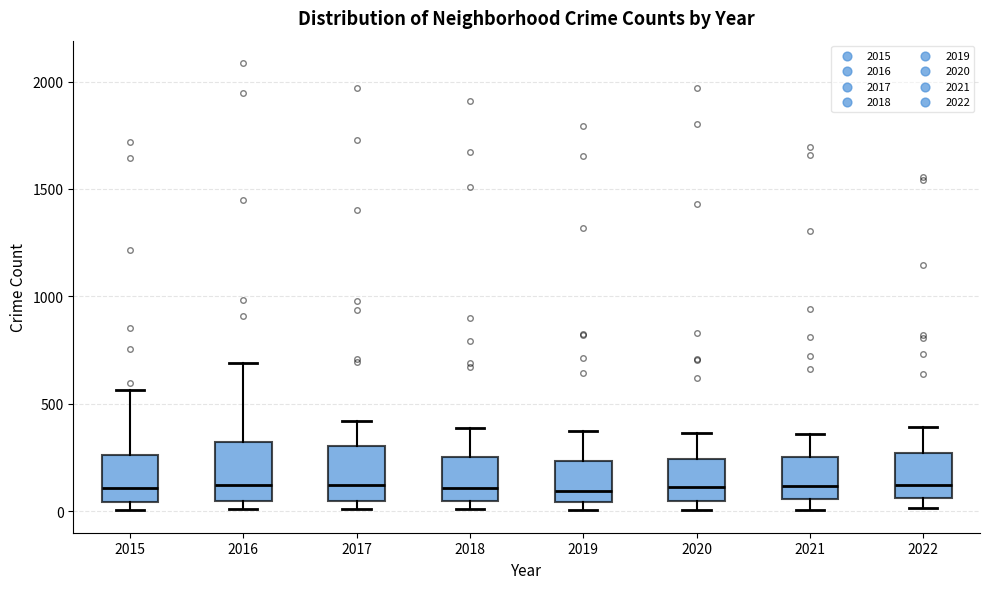

Reading left to right, transcribe this box plot: for each box, give where its median line is, the range the box spans, and where its two whiskers end, as read against the y-axis. The values are not printed on the chart, so give them approximately, as read against the axis.

2015: median 100, box 50 to 250, whiskers 0 to 550
2016: median 150, box 50 to 300, whiskers 0 to 700
2017: median 100, box 50 to 300, whiskers 0 to 400
2018: median 100, box 50 to 250, whiskers 0 to 400
2019: median 100, box 50 to 250, whiskers 0 to 400
2020: median 100, box 50 to 250, whiskers 0 to 350
2021: median 100, box 50 to 250, whiskers 0 to 350
2022: median 150, box 50 to 250, whiskers 0 to 400